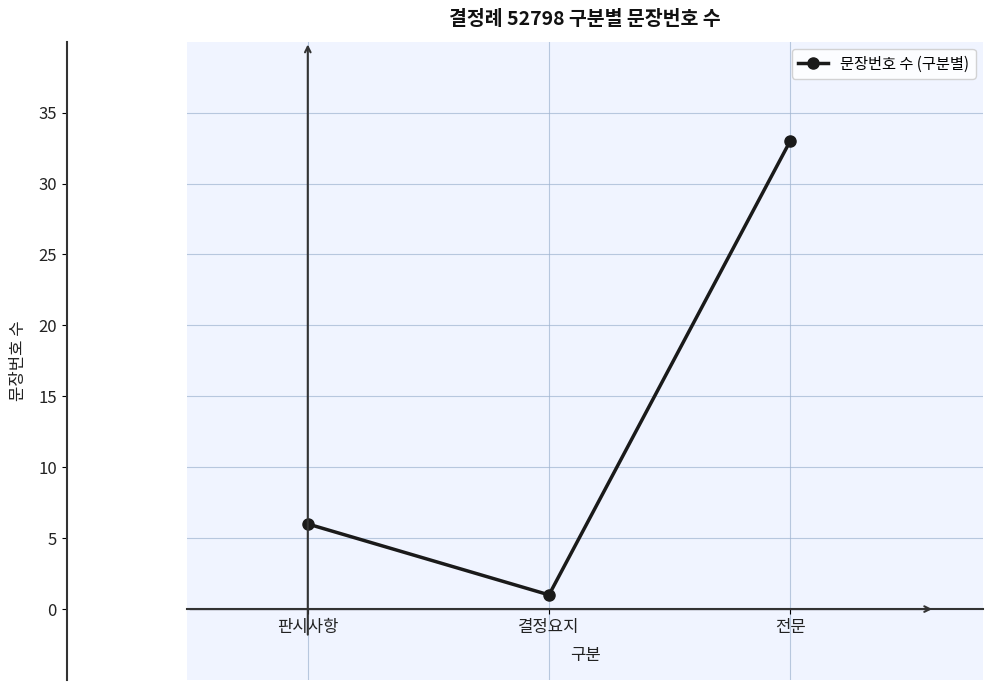

What is the sum of all values?

40